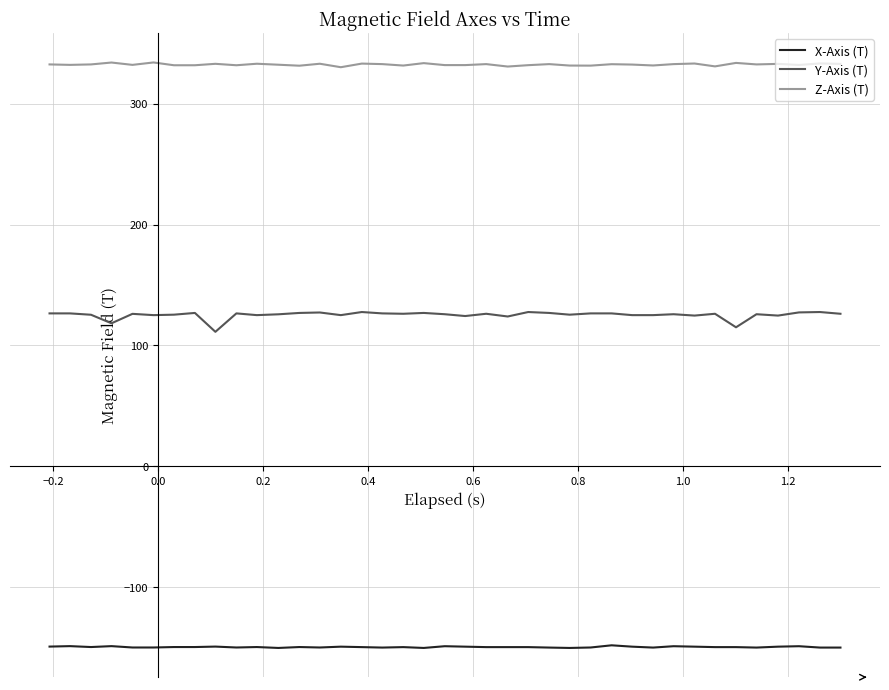

True or false: Z-Axis (T) and Y-Axis (T) cross at least once.

False